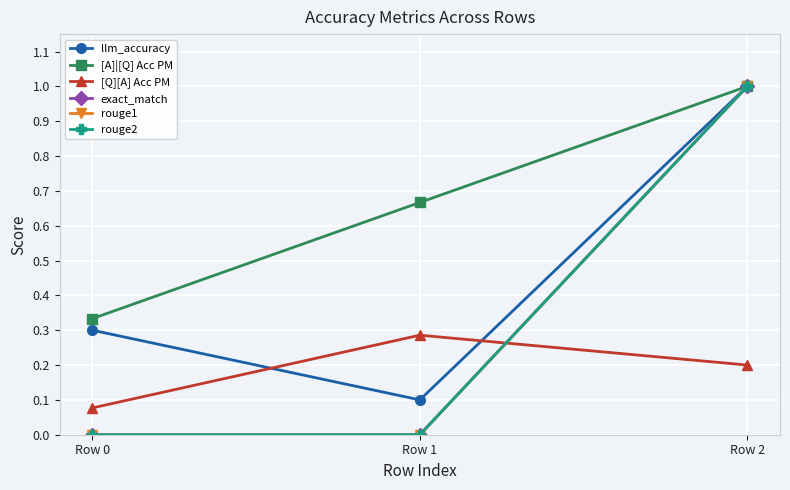

Is this an area chart (filled region under the line)?

No